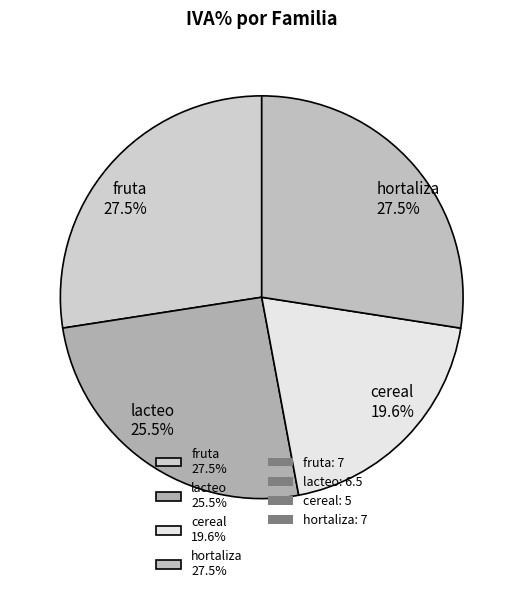

Combined, do lacteo and cereal account for over 50%?

No